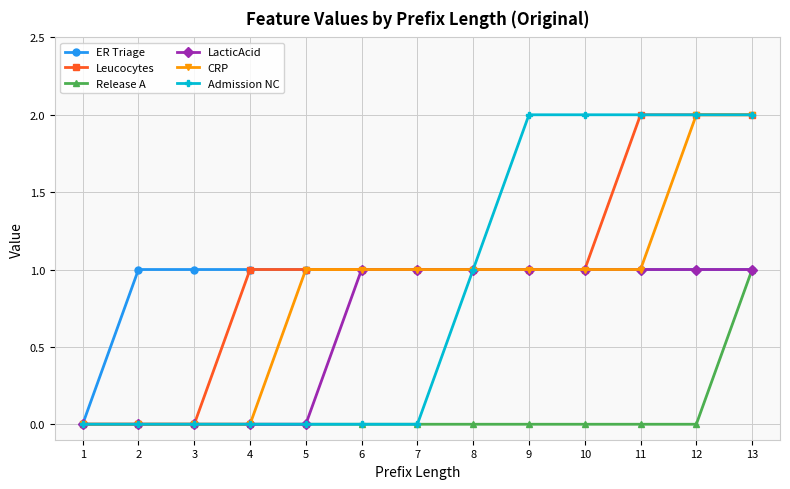

Is it true that Admission NC equals 0 at 6?

True